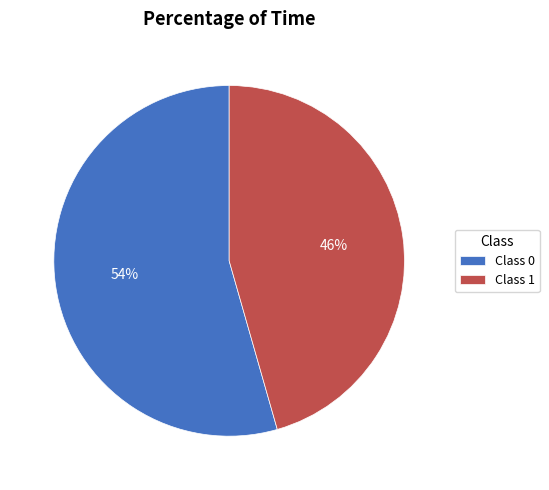

Combined, do Class 1 and Class 0 account for over 50%?

Yes